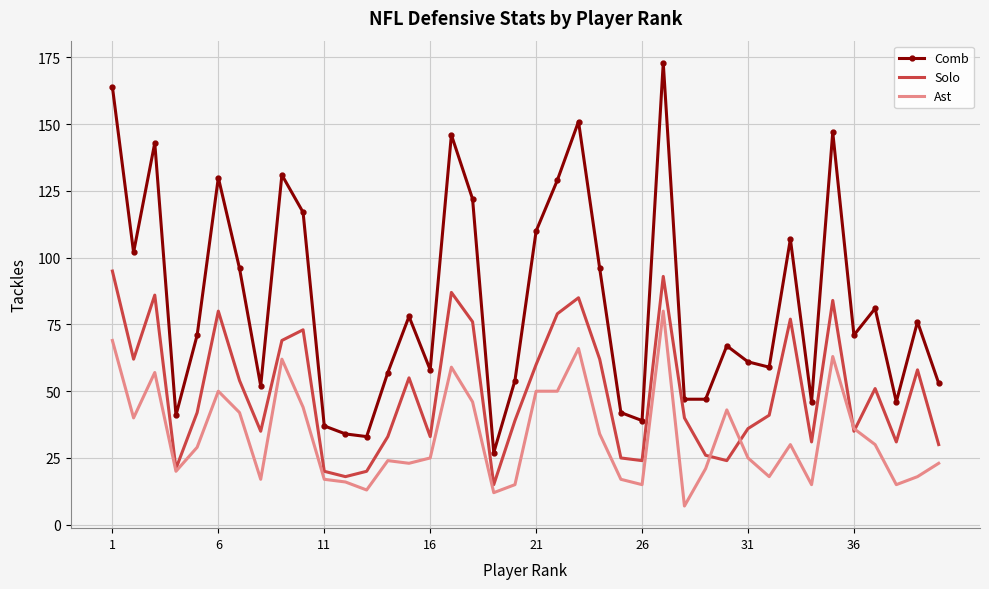

Which series has the widest spread of values?

Comb